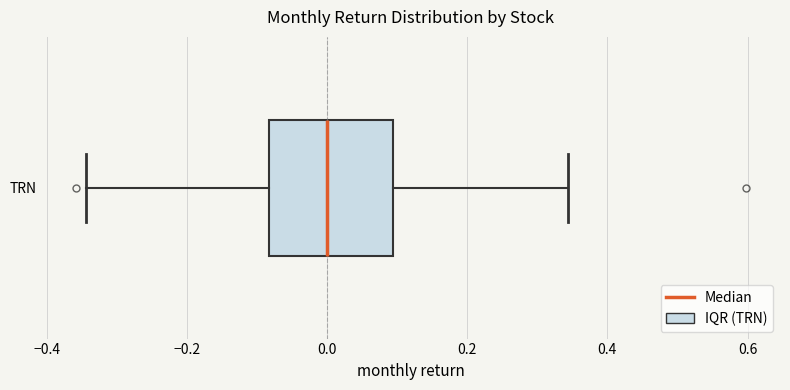

Where is the left edge of the box for TRN on the x-axis? The values are not printed on the chart, so give them approximately, as read against the axis.

-0.08